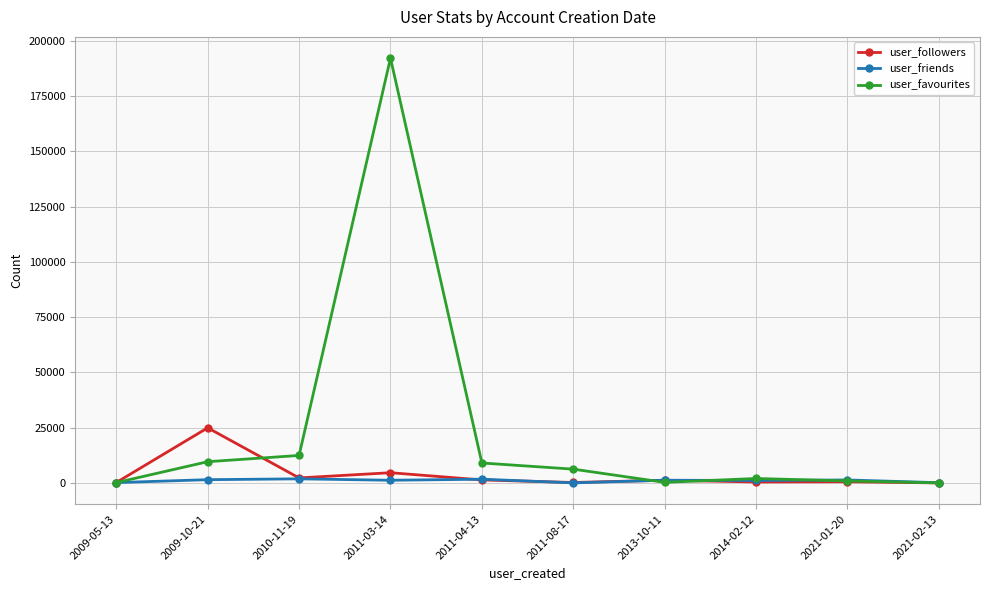

What is the total value across all series at 2011-08-17?

6484